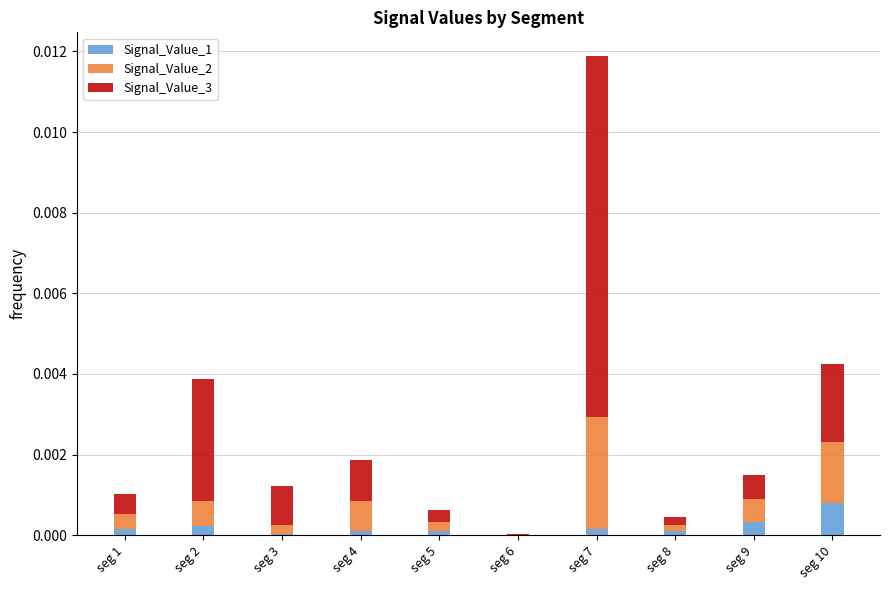

At which category is the sum across all series the highest?

seg 7